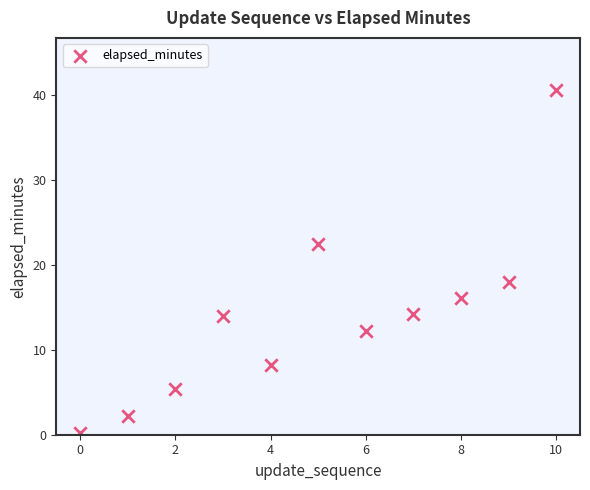

What is the range of Y values (max minus min)?

40.5